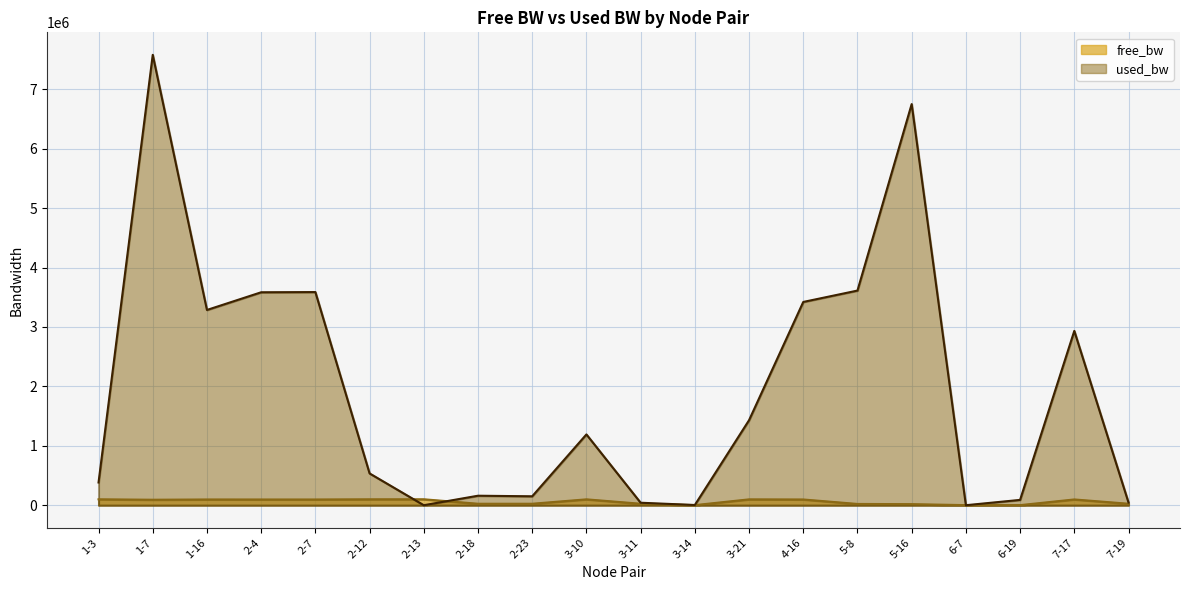

Between which two adjacent categories do used_bw and free_bw first intersect?

2-12 and 2-13